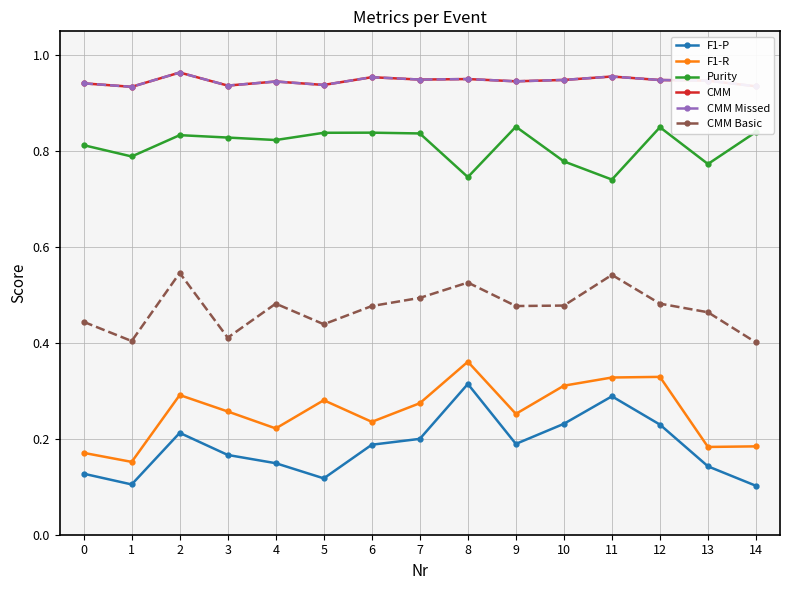

Does the chart have visible grid lines?

Yes